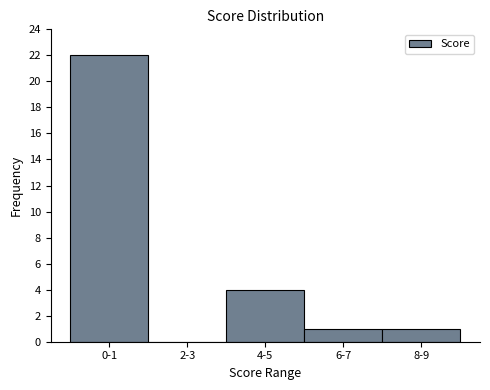

Reading right to left, what are all the values shown in this chart?

8-9=1	6-7=1	4-5=4	2-3=0	0-1=22